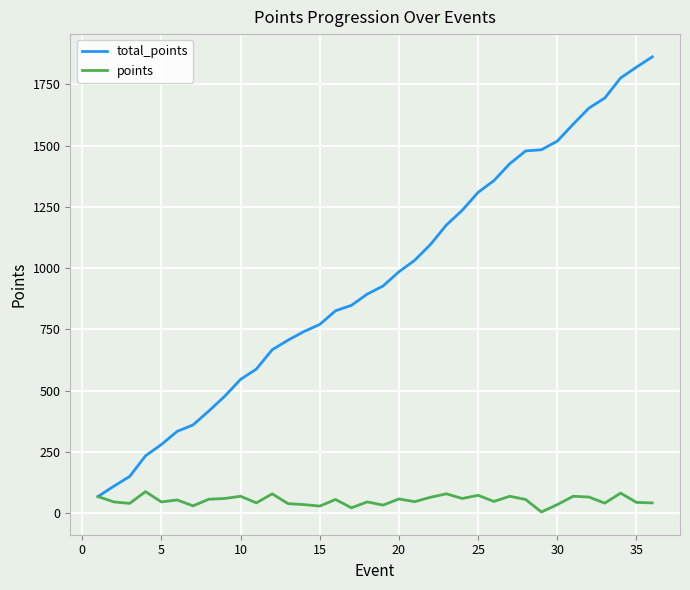

Which series has the largest total across all categories?

total_points